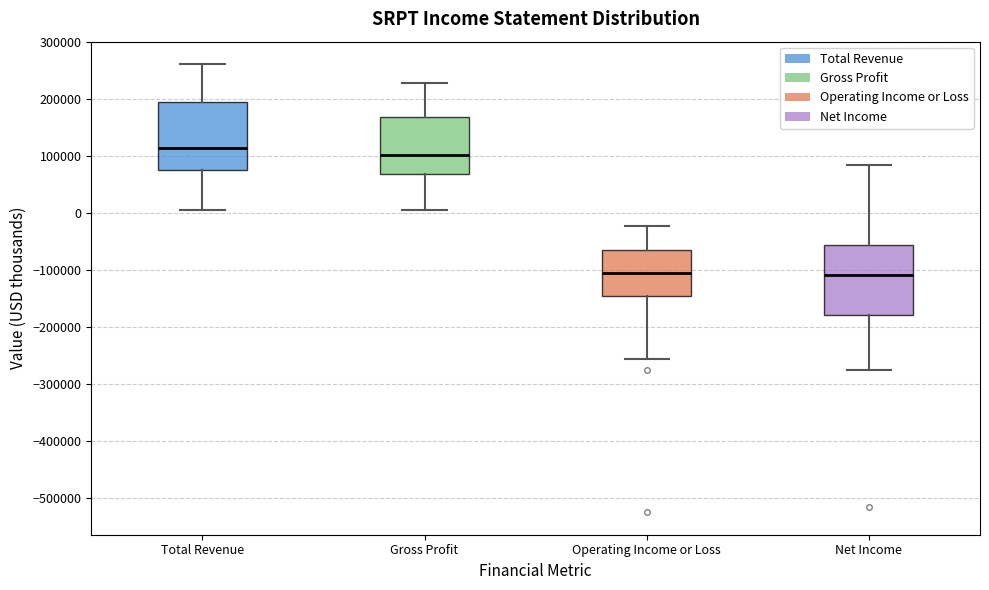

Reading left to right, read every box against the y-axis: the position of its median line, the range the box covers, and the ends of its whiskers. The values are not printed on the chart, so give them approximately, as read against the axis.

Total Revenue: median 110000, box 80000 to 200000, whiskers 10000 to 260000
Gross Profit: median 100000, box 70000 to 170000, whiskers 10000 to 230000
Operating Income or Loss: median -110000, box -150000 to -60000, whiskers -260000 to -20000
Net Income: median -110000, box -180000 to -60000, whiskers -280000 to 80000